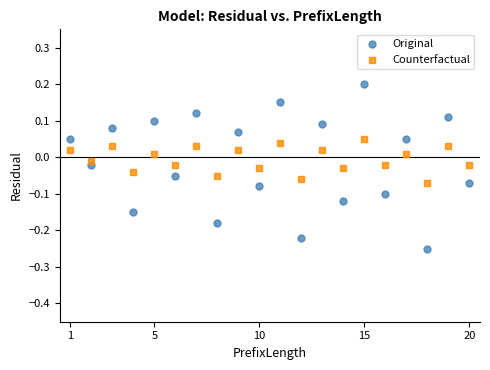

Across all data points, what is the range of X values (max minus min)?

19.0